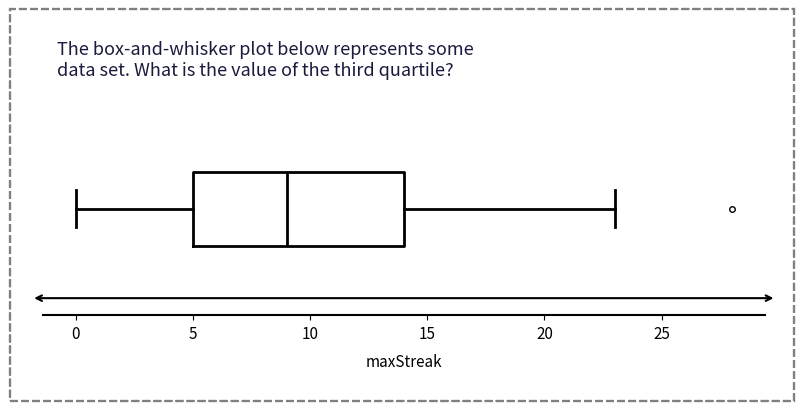

Transcribe this box plot: give where the median line is, the range the box spans, and where the two whiskers end, as read against the x-axis. The values are not printed on the chart, so give them approximately, as read against the axis.

median 9, box 5 to 14, whiskers 0 to 23